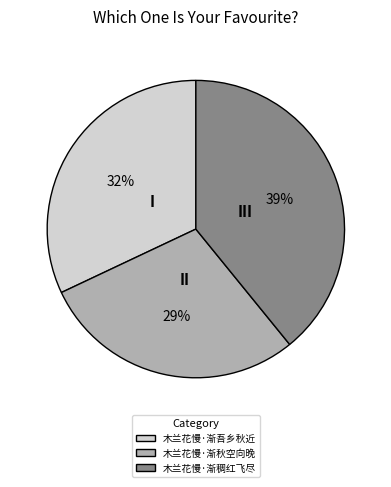

Is there a majority slice in this chart?

No